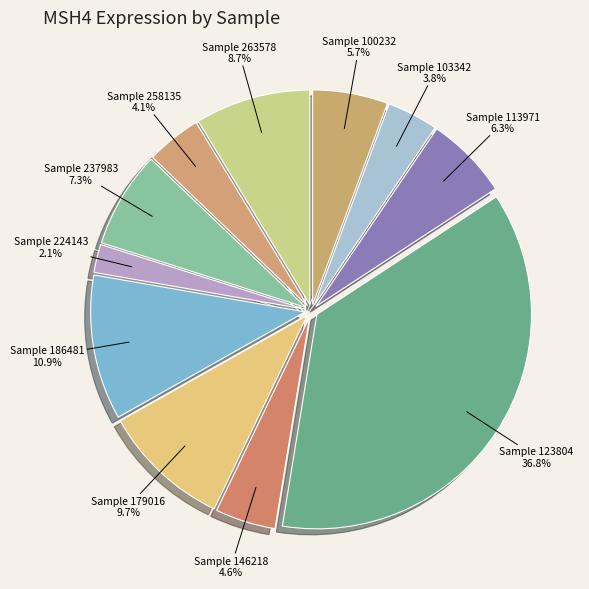

Which slice is the smallest?

224143